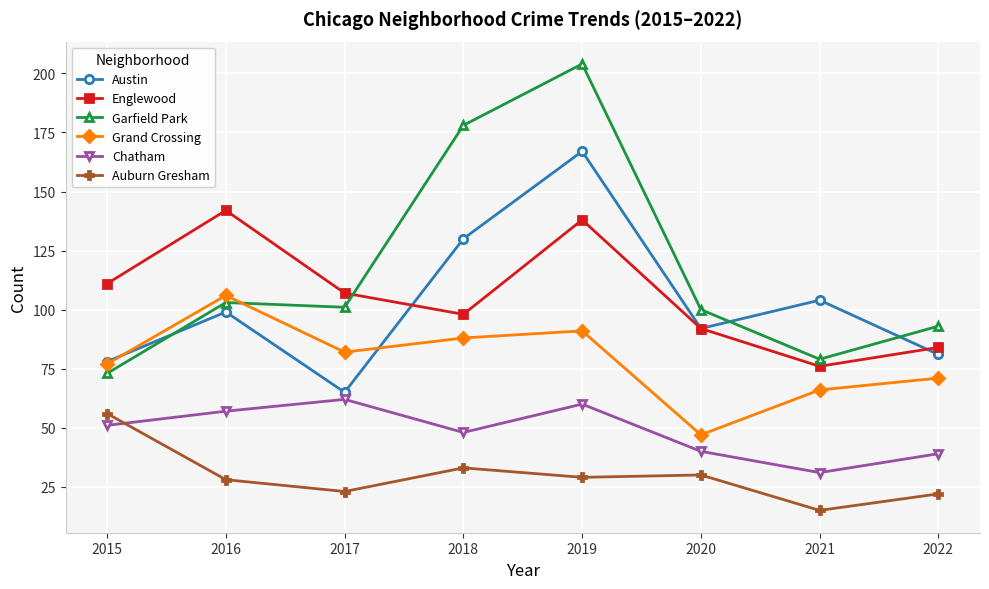

What are all the series names shown in the legend?

Austin, Englewood, Garfield Park, Grand Crossing, Chatham, Auburn Gresham